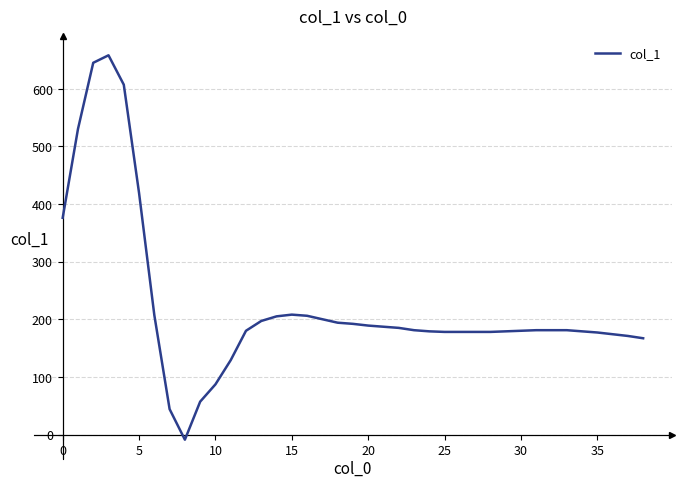

Count the number of categories in the chart.

39